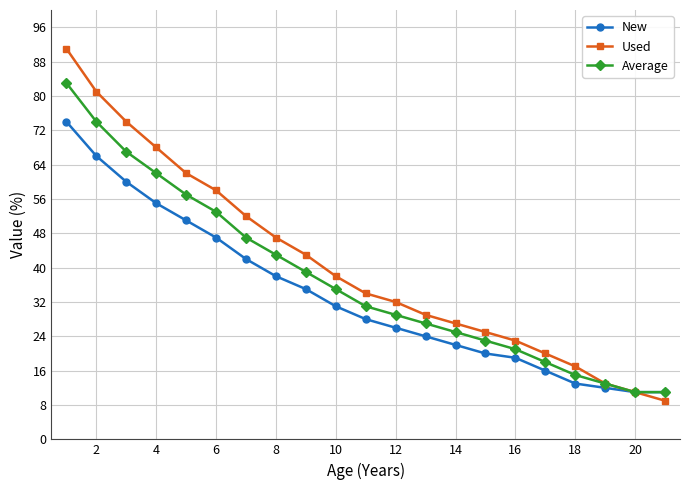

What is the greatest value displayed?

91